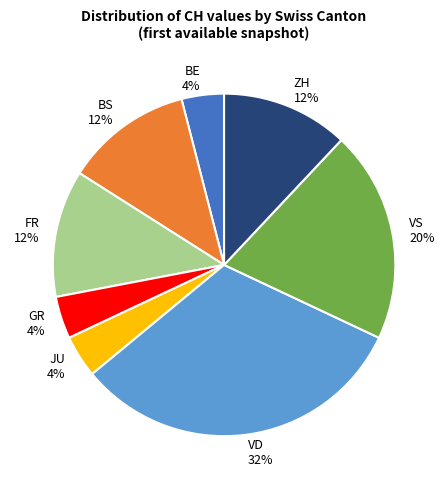

What percentage is the FR slice, to the nearest percent?

12%